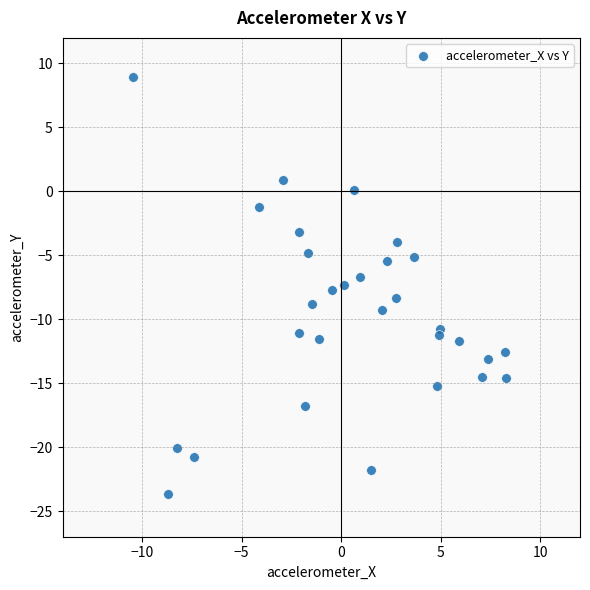

What is the range of Y values (max minus min)?

32.6